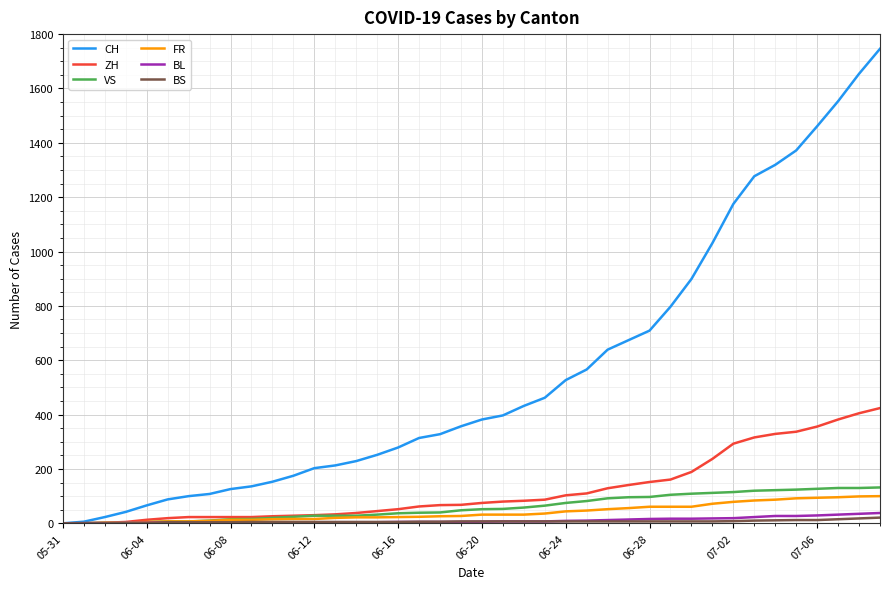

What is the maximum value for ZH?

424